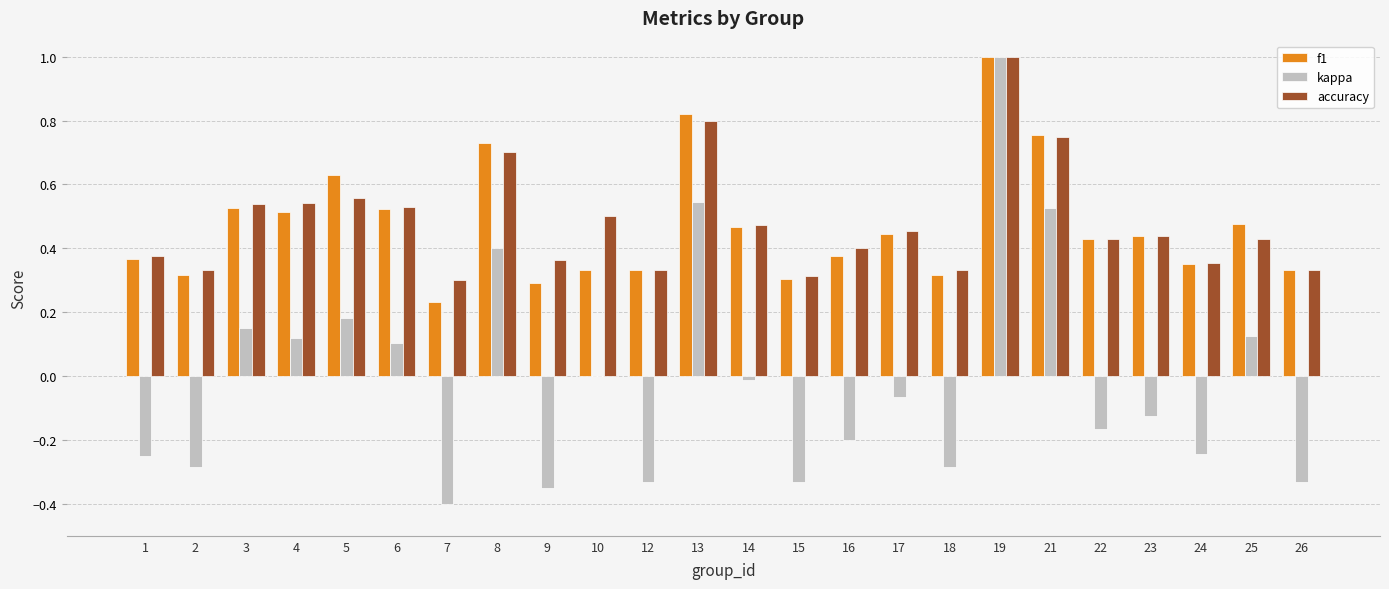

How many groups of bars are there?

24